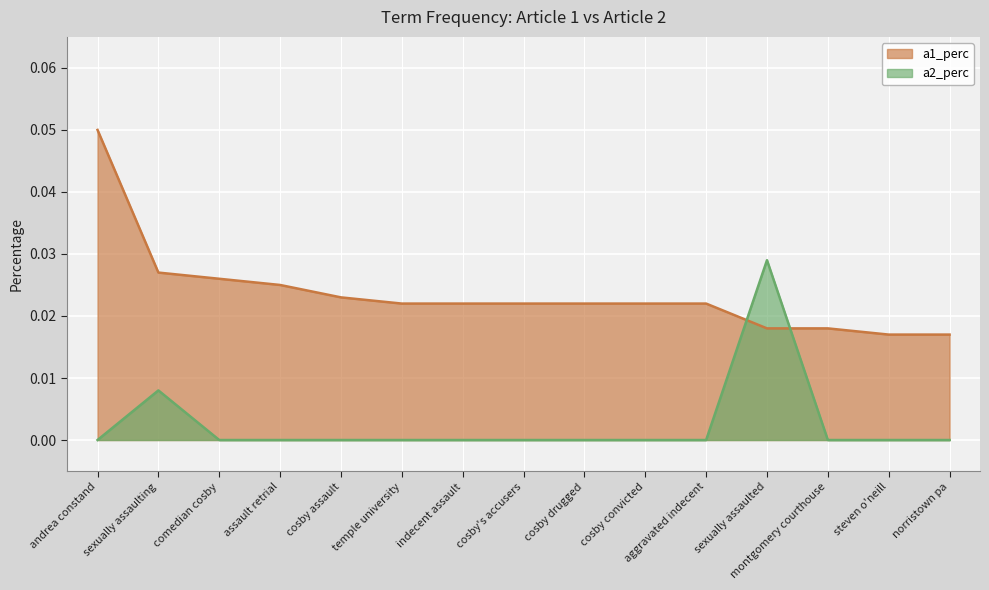

How many interior local peaks does the a2_perc series have?

2